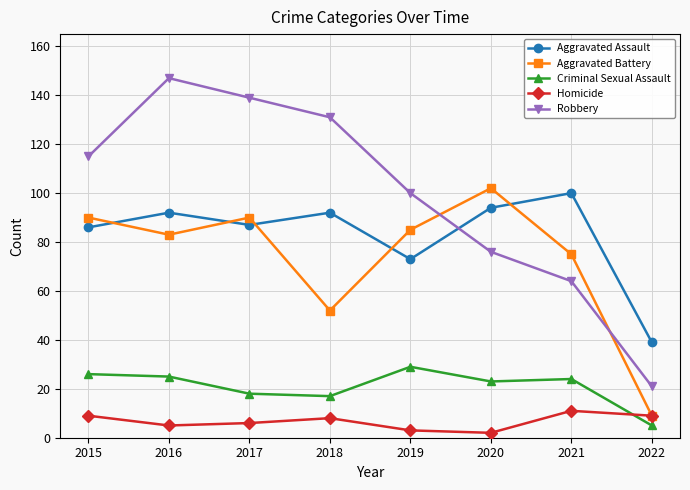

What is the total value across all series at 2022?

83